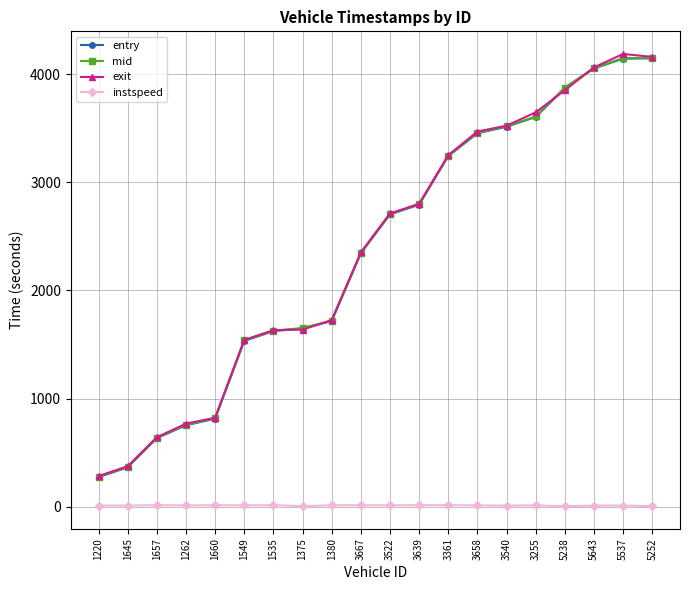

Does the chart display data point markers on the line(s)?

Yes